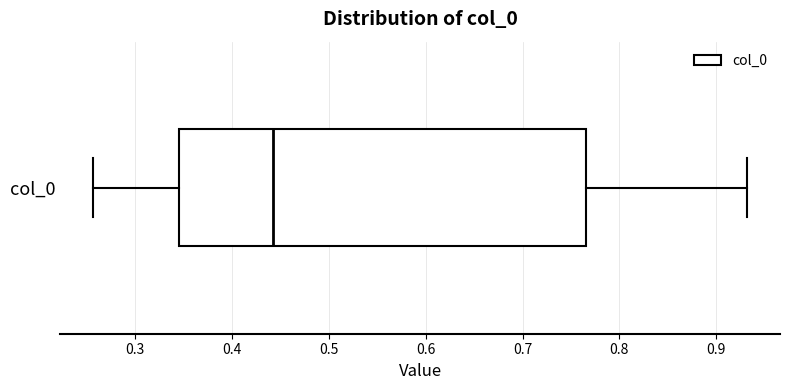

Transcribe this box plot: give where the median line is, the range the box spans, and where the two whiskers end, as read against the x-axis. The values are not printed on the chart, so give them approximately, as read against the axis.

median 0.44, box 0.35 to 0.77, whiskers 0.26 to 0.93